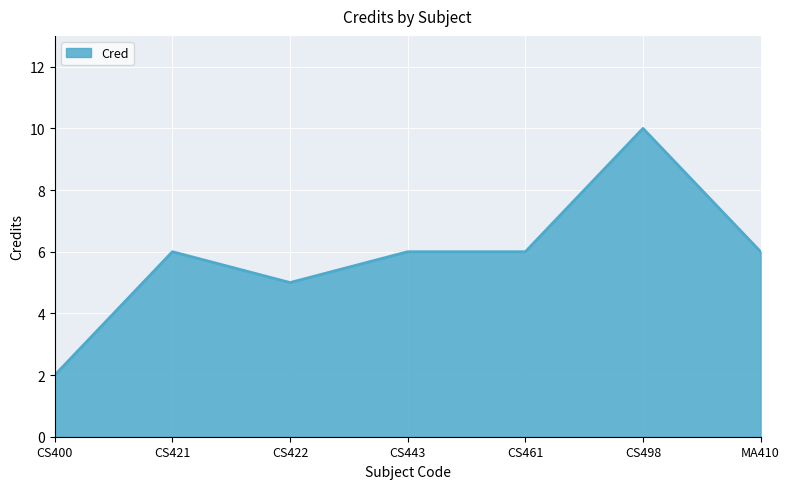

Does the chart have visible grid lines?

Yes